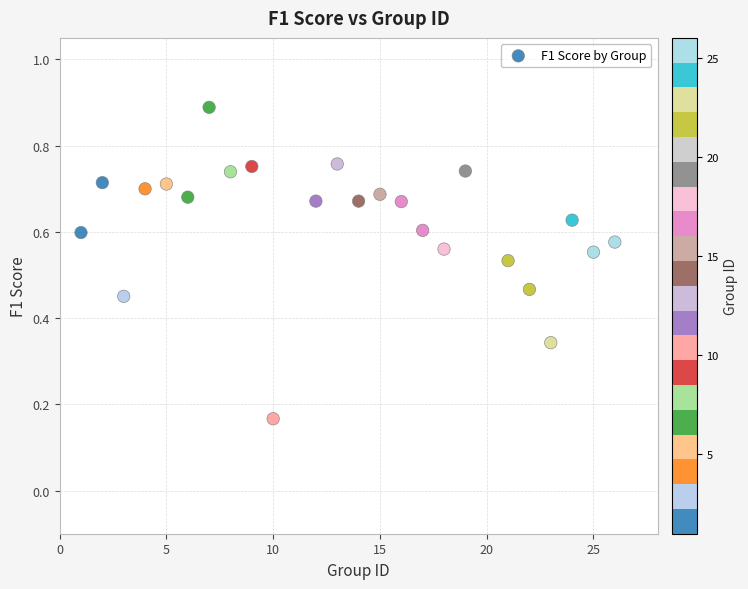

What is the range of X values (max minus min)?

25.0